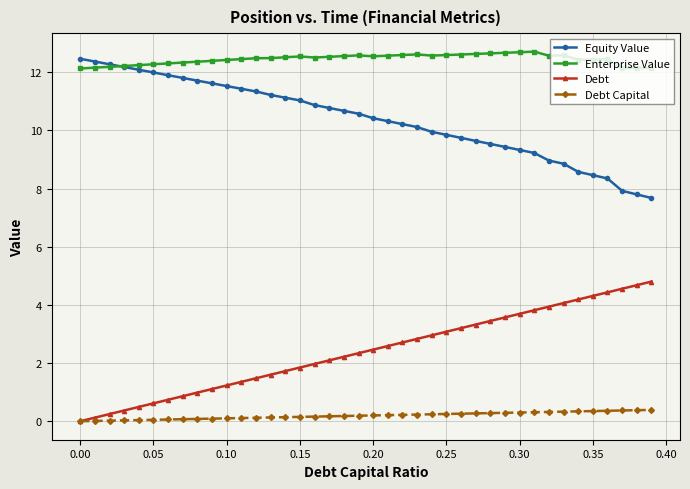

Is this an area chart (filled region under the line)?

No